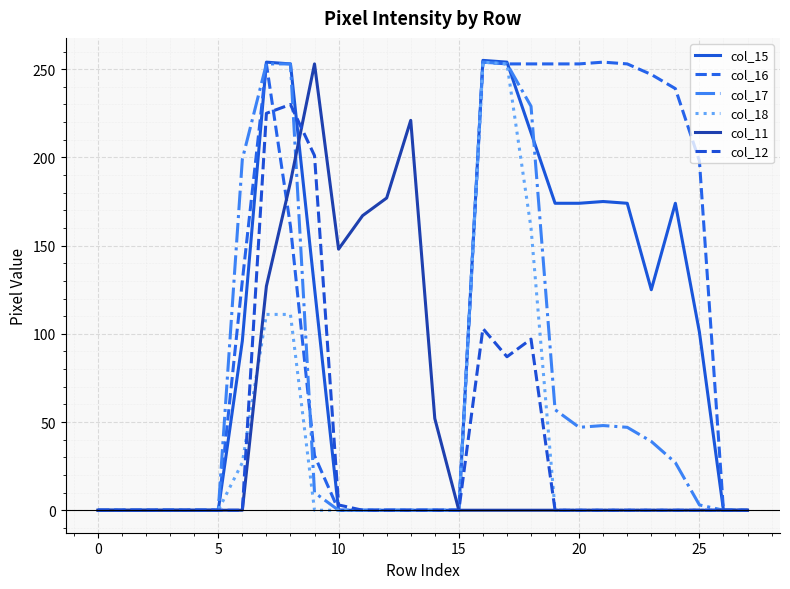

At how many categories does at least one series exceed 42?

19